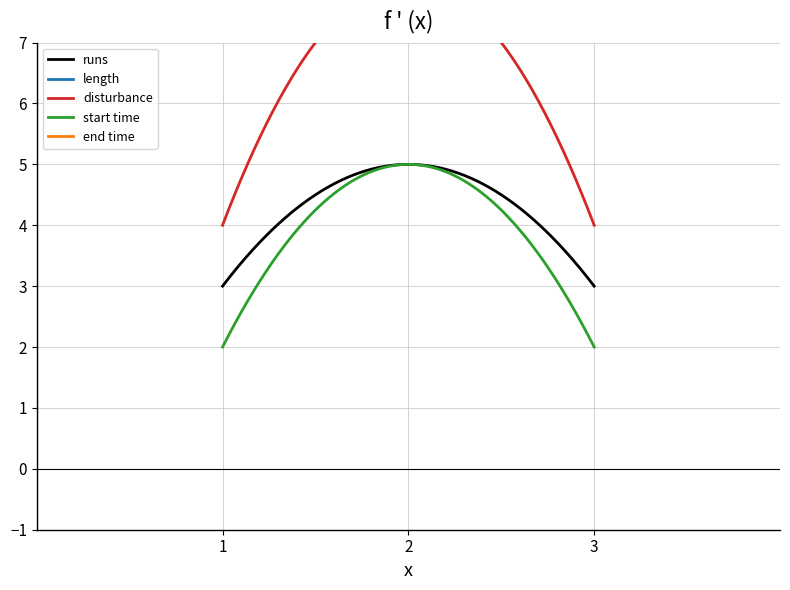

What is the value of the start time point at the 1st from the left?

2